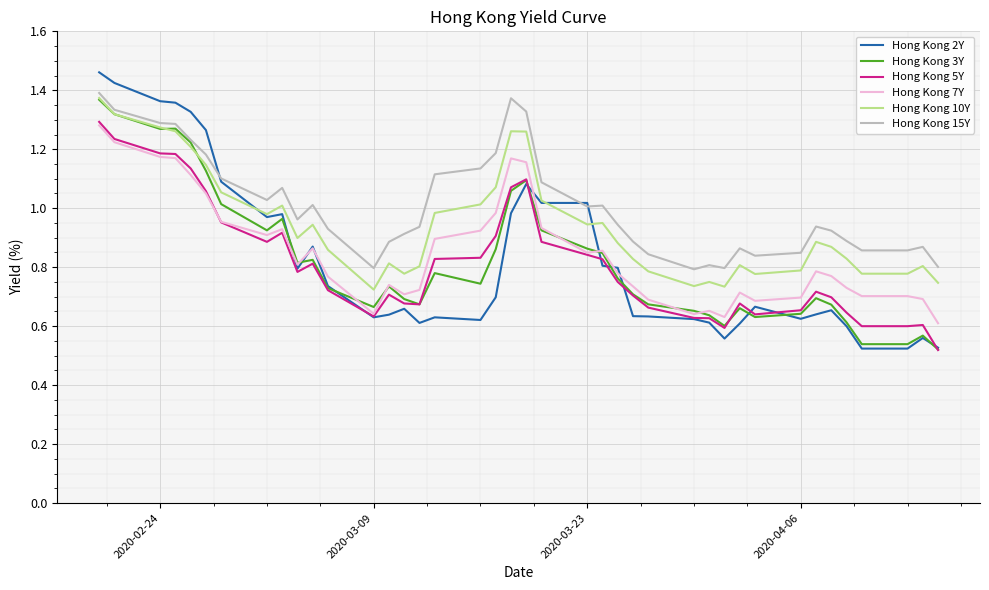

Which series has the largest range (max minus min)?

Hong Kong 2Y